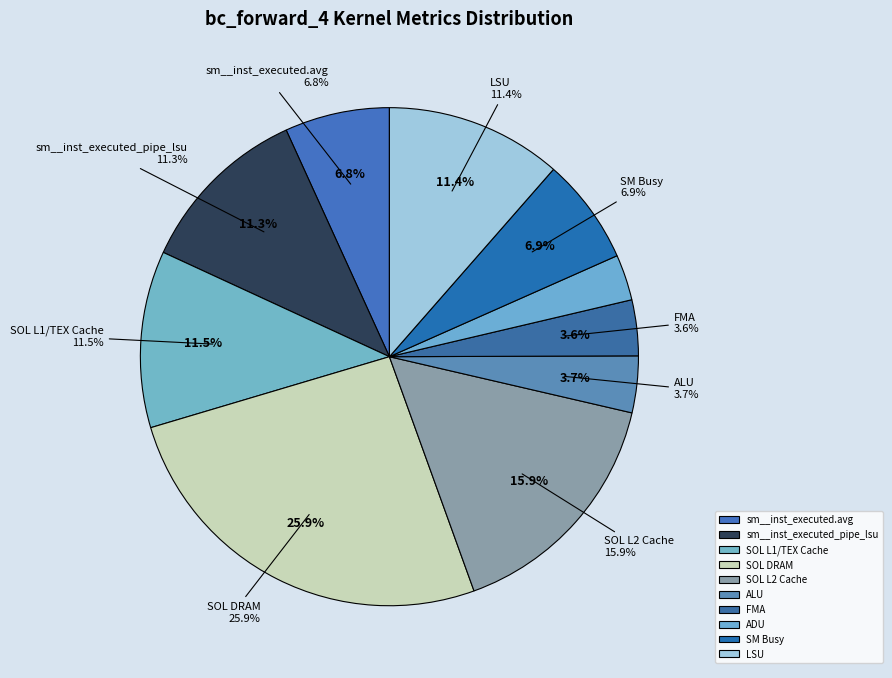

Count the number of slices in the pie.

10